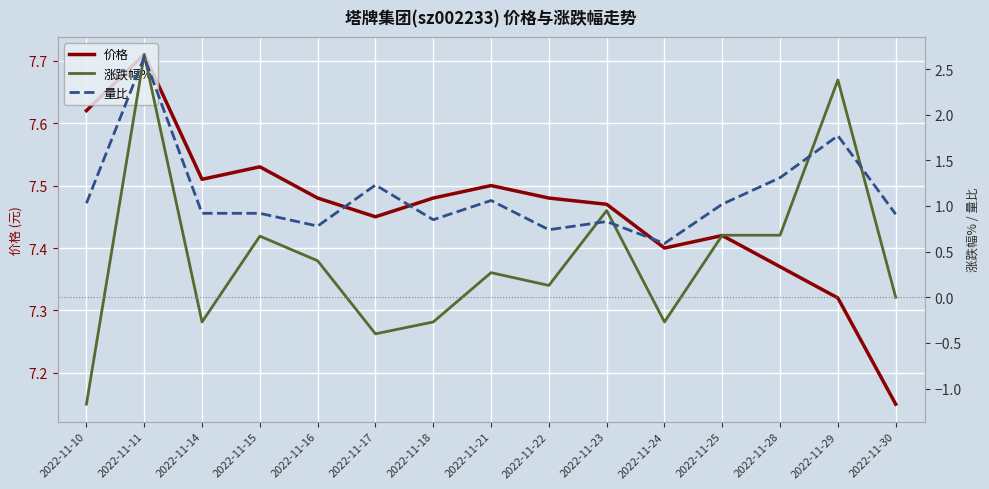

Which has a higher value, 2022-11-16 or 2022-11-21?

2022-11-21